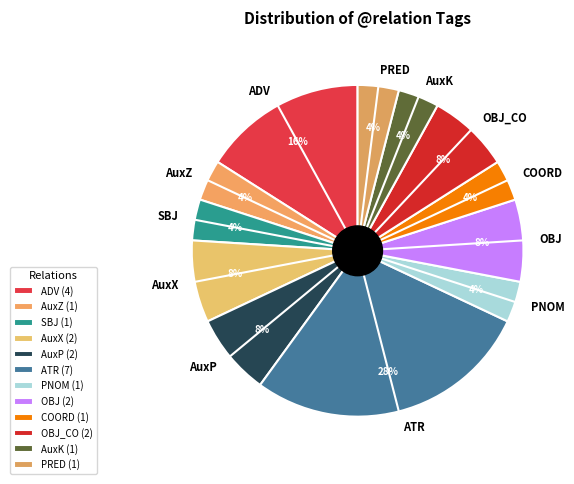

To the nearest percent, what percentage of the pie is PRED?

4%